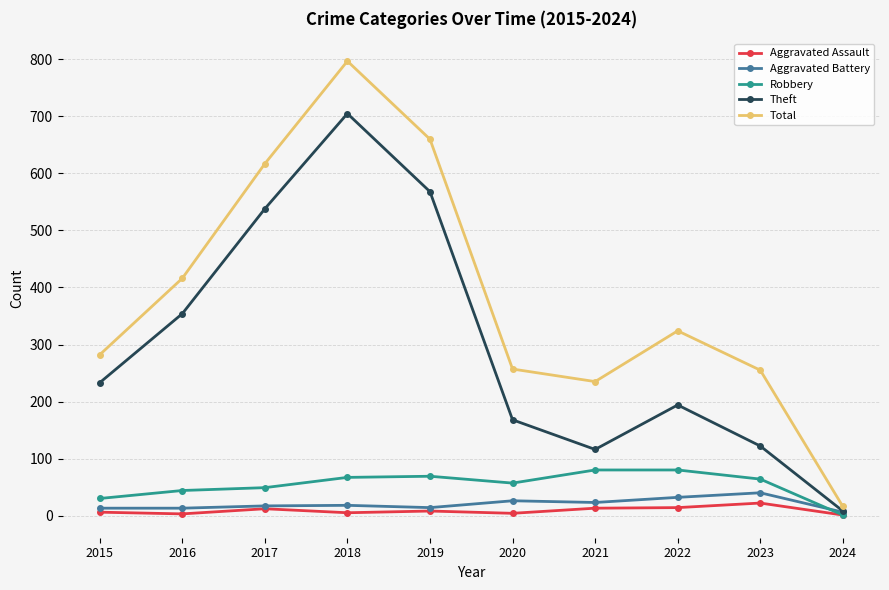

The value of Total at 2022 is 90. True or false?

False